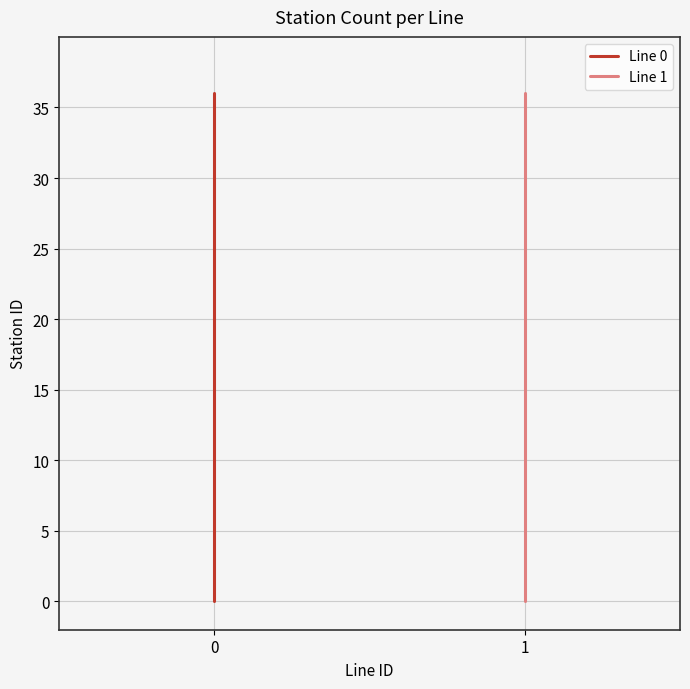

Which series has the largest total across all categories?

Line 0